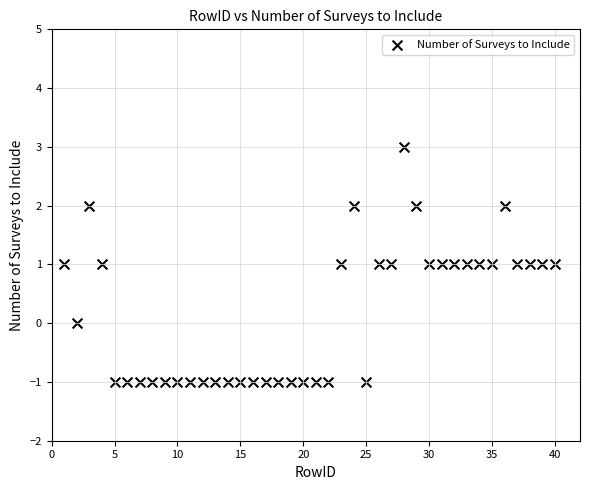

What is the range of X values (max minus min)?

39